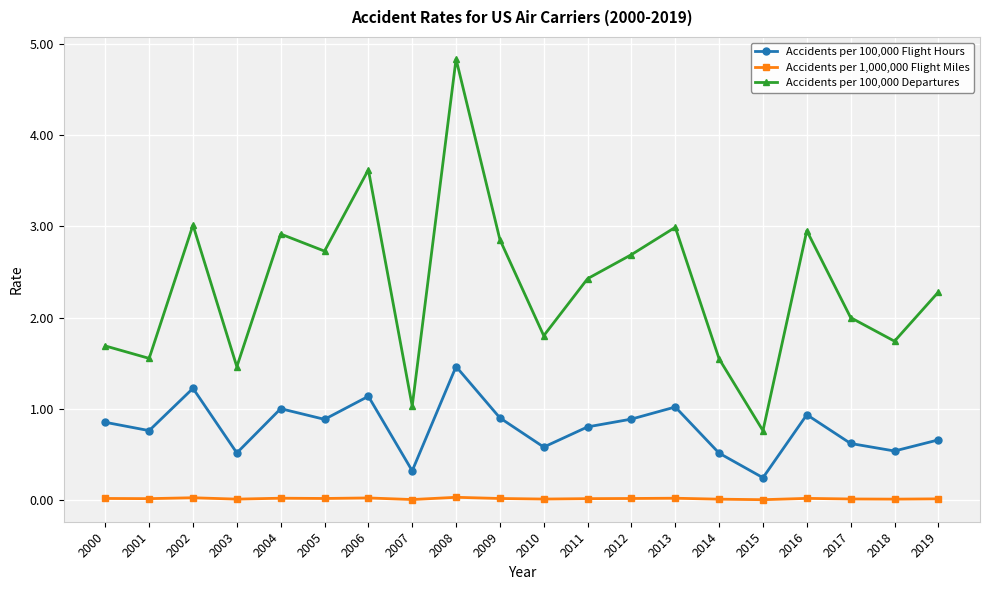

Is it true that Accidents per 100,000 Departures equals 2.9 at 2004?

True